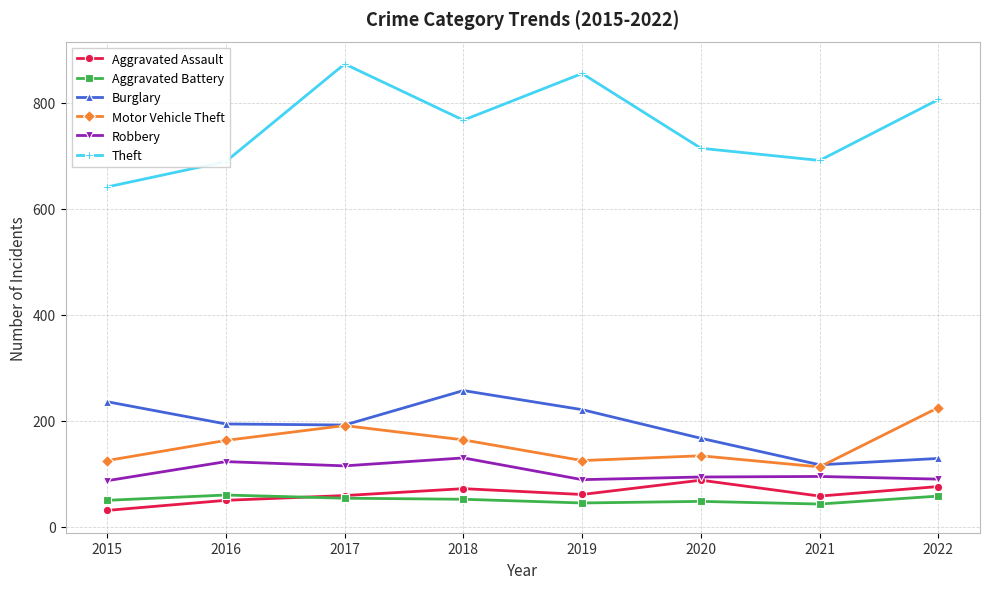

At how many categories does at least one series exceed 548?

8